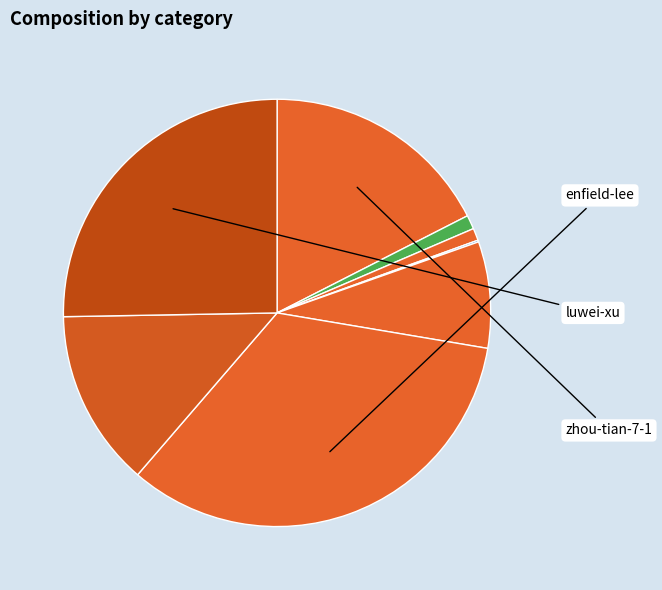

How many segments does this pie chart have?

8